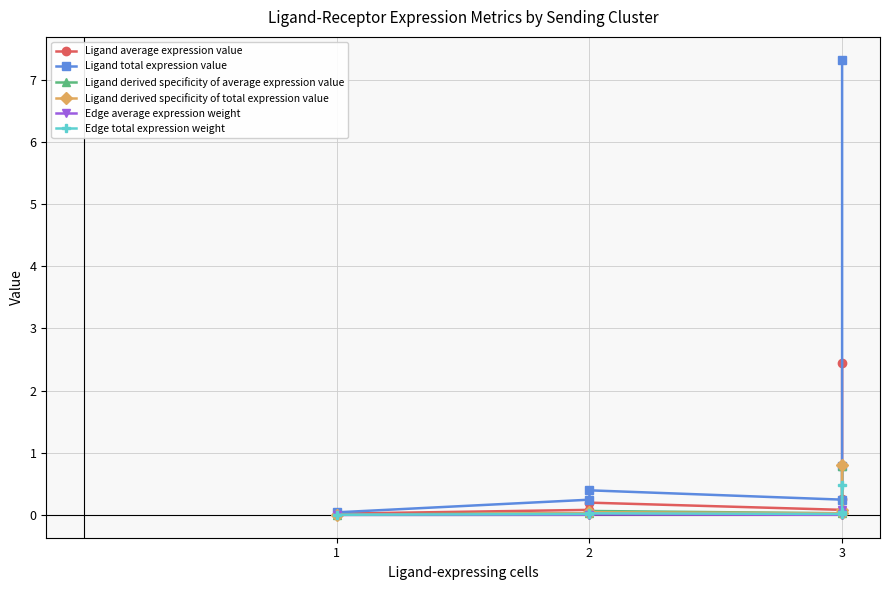

Which series has the largest range (max minus min)?

Ligand total expression value